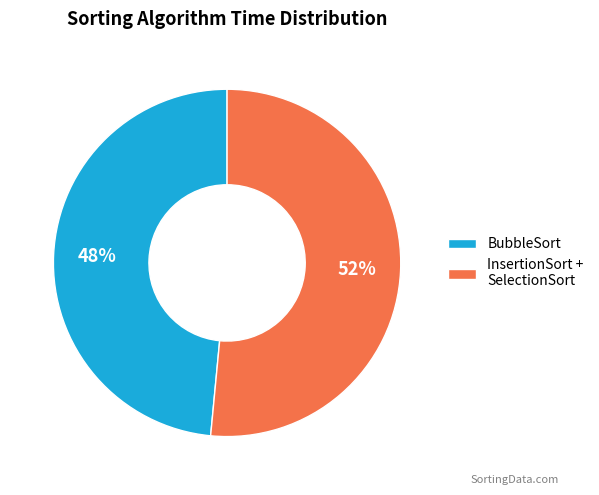

Is it true that BubbleSort is 60% of the pie?

False